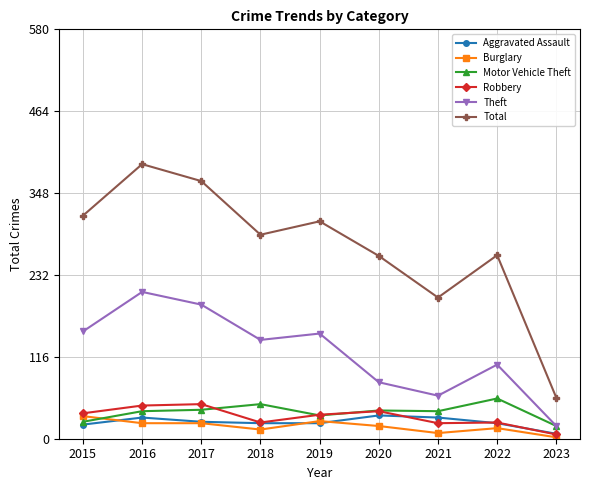

True or false: Robbery has a value of 23 at 2022.

True